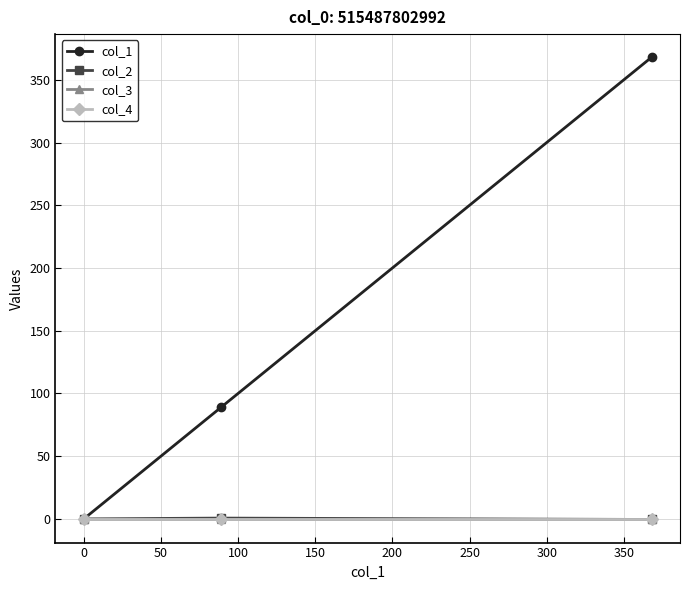

What are all the series names shown in the legend?

col_1, col_2, col_3, col_4